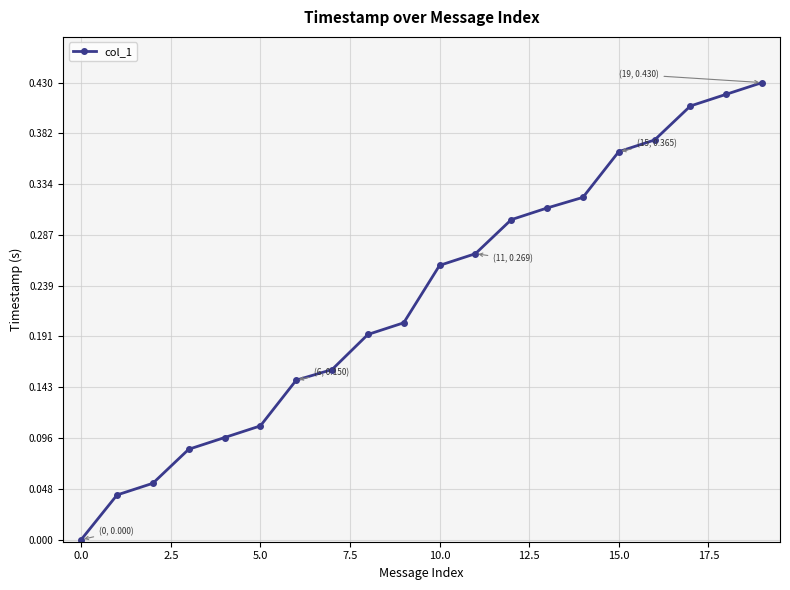

Count the number of values greater than 0.

19